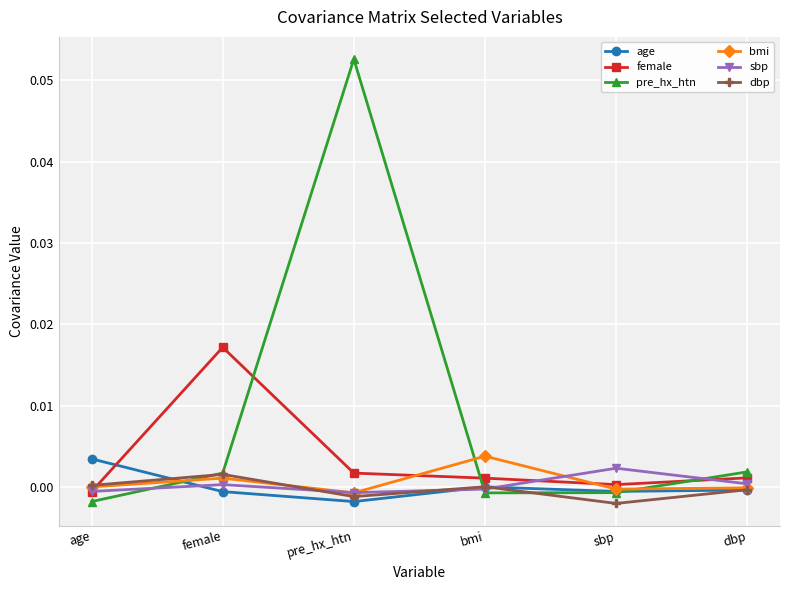

Where is the first local minimum for dbp?

pre_hx_htn